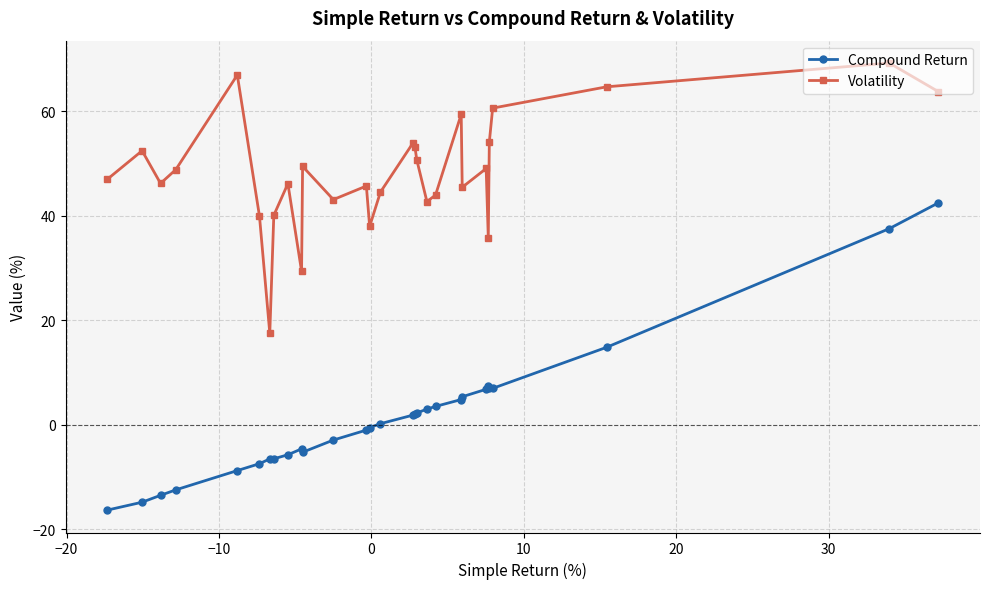

List the series in order of their peak value, lowest first.

Compound Return, Volatility